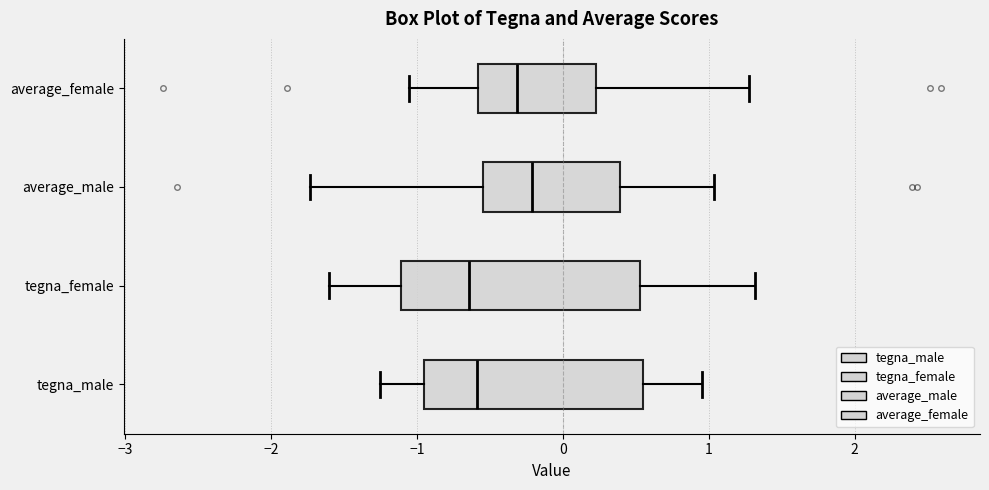

Comparing the boxes themselves (not the whiskers), which one is the widest?

tegna_female